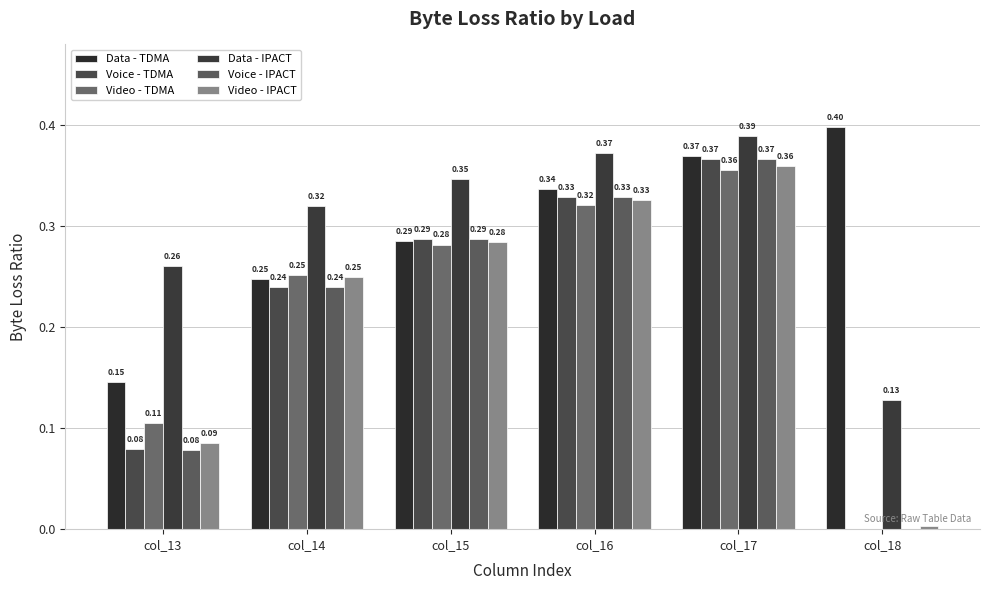

Which series has the largest total across all categories?

Data - IPACT